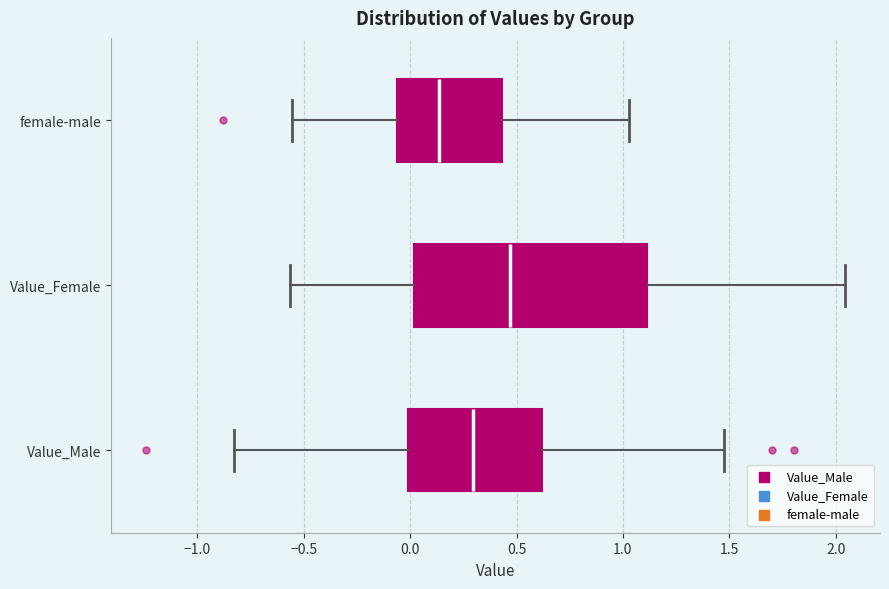

Where is the left edge of the box for female-male on the x-axis? The values are not printed on the chart, so give them approximately, as read against the axis.

-0.05